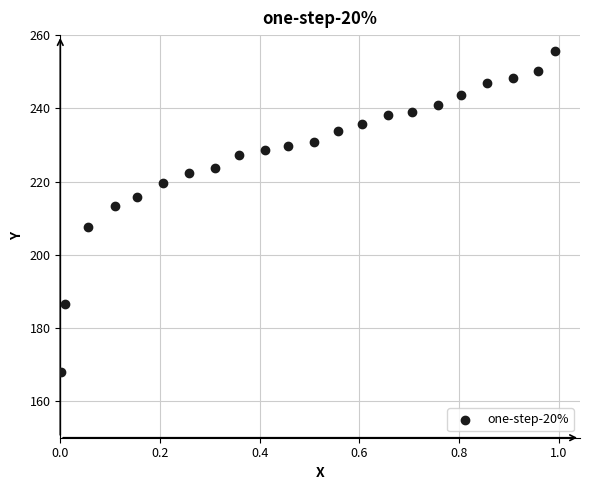

What is the range of Y values (max minus min)?

87.8